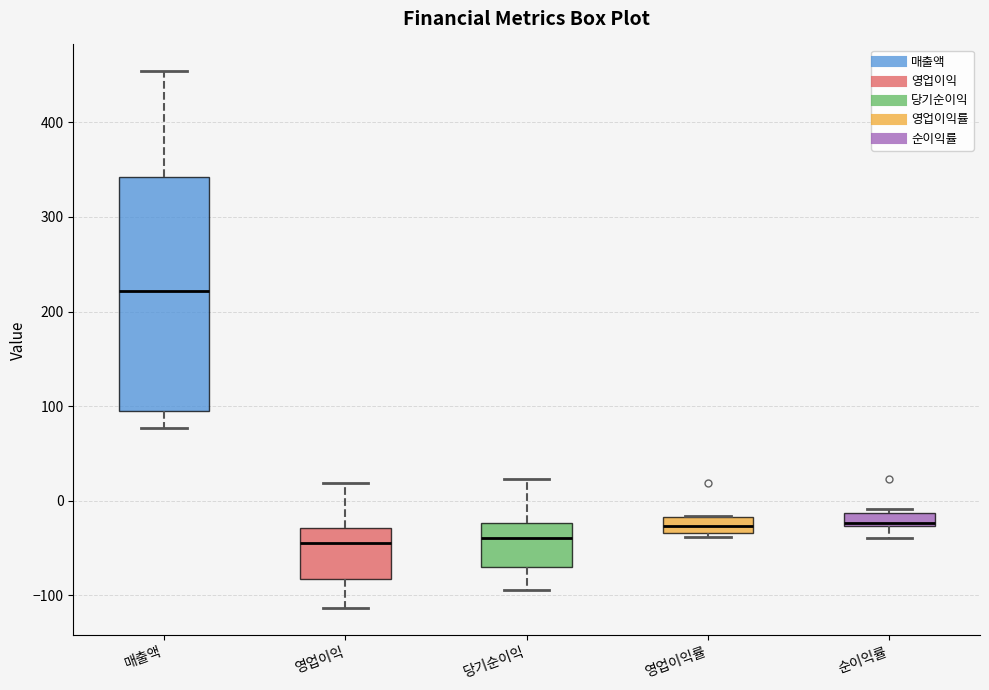

Which box has the highest median line?

매출액